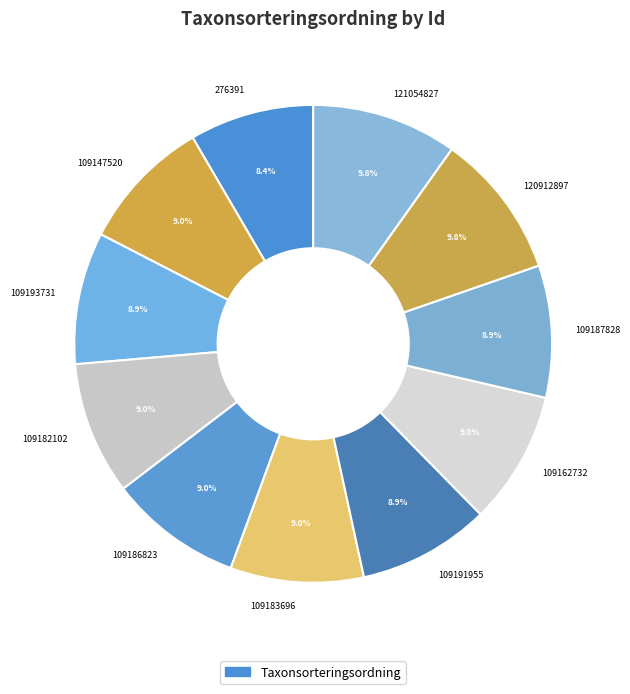

How many slices are in this pie chart?

11